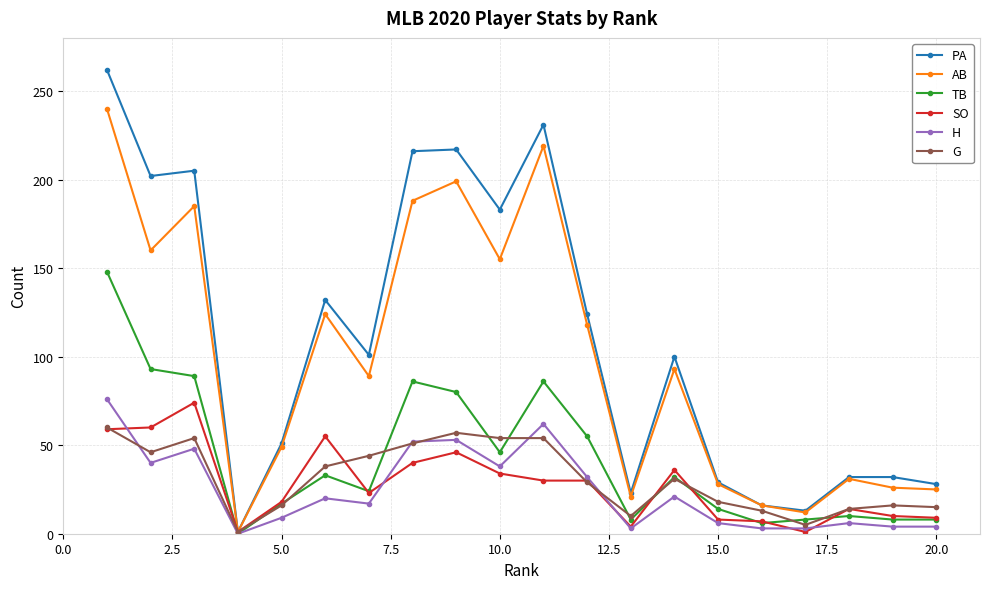

What is the minimum value for SO?

1